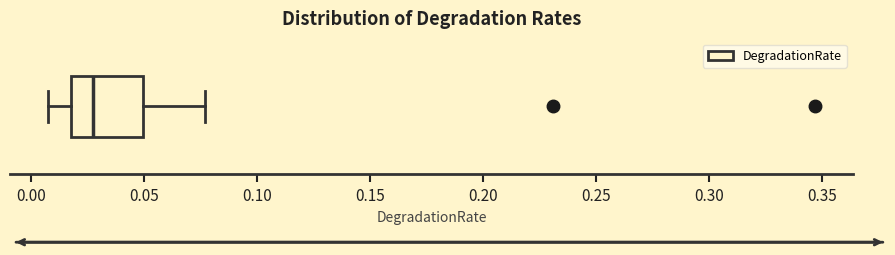

Where is the left edge of the box on the x-axis? The values are not printed on the chart, so give them approximately, as read against the axis.

0.015